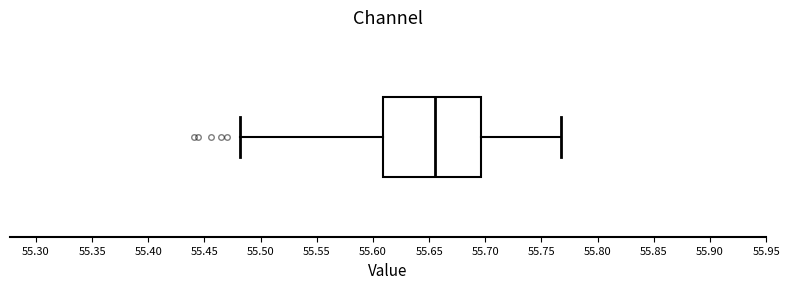

Where does the median line of the box sit on the x-axis? The values are not printed on the chart, so give them approximately, as read against the axis.

55.655